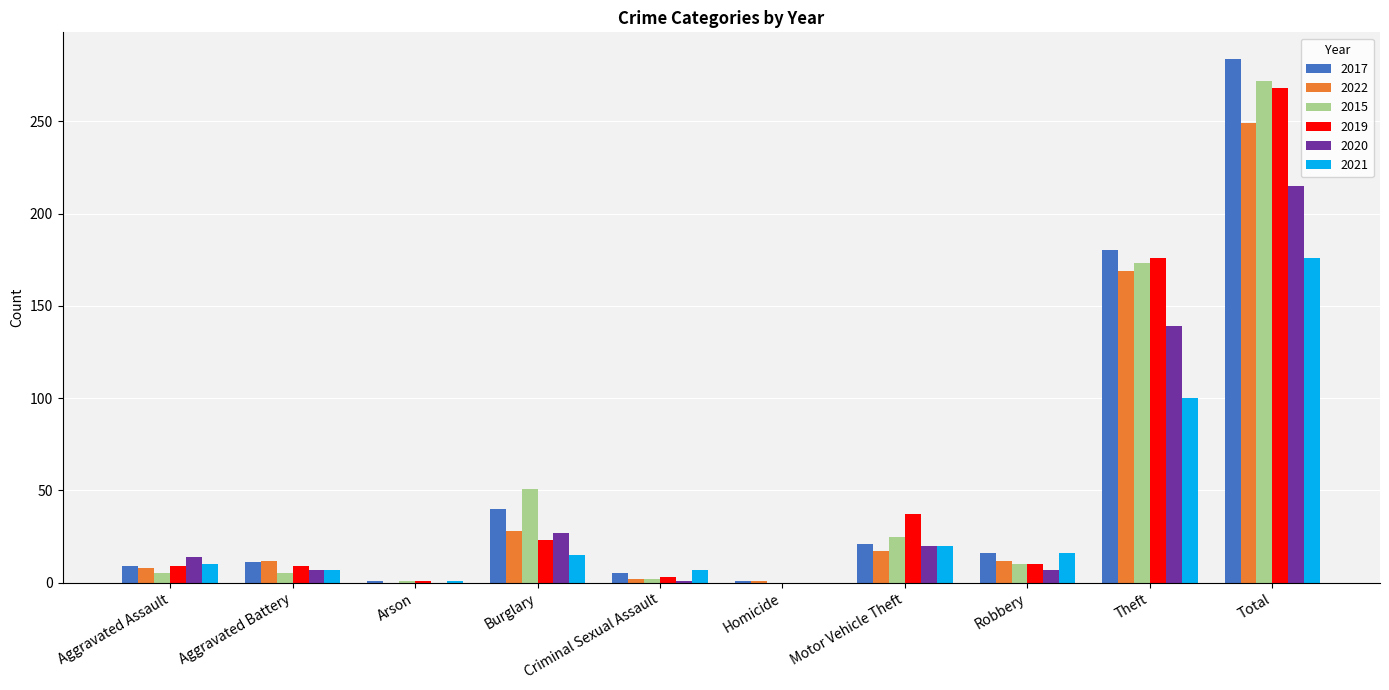

Is the value of 2021 at Burglary greater than the value of 2019 at Arson?

Yes